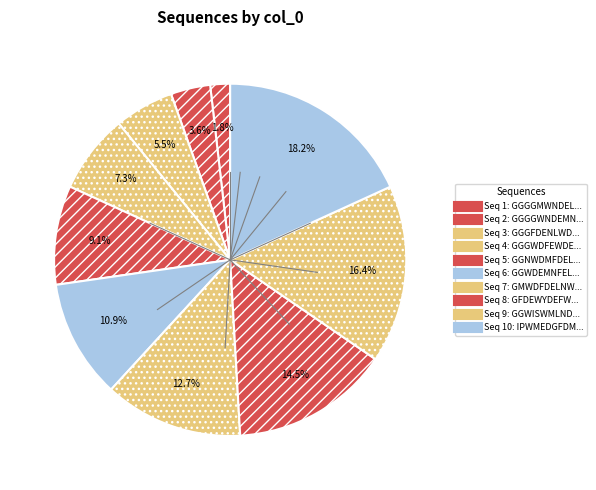

Count the number of slices in the pie.

10